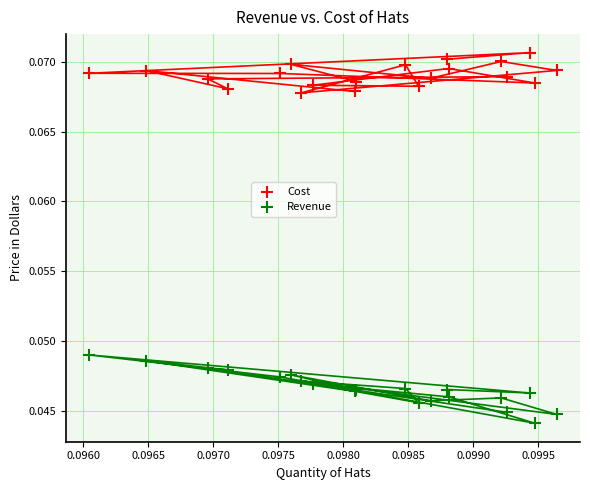

Which series has the widest spread of Y values?

Revenue